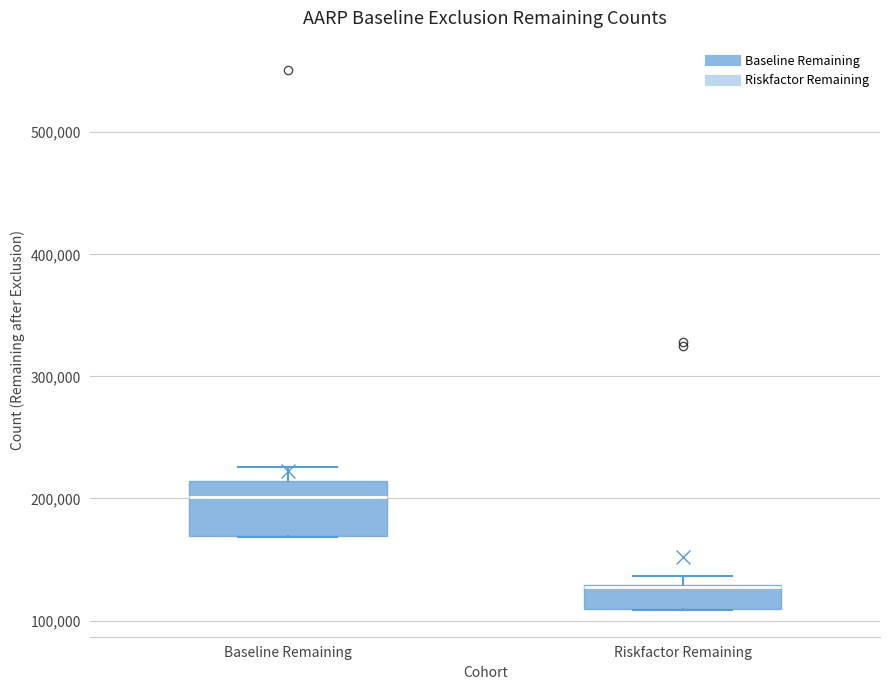

Where is the upper edge of the box for Riskfactor Remaining on the y-axis? The values are not printed on the chart, so give them approximately, as read against the axis.

130000